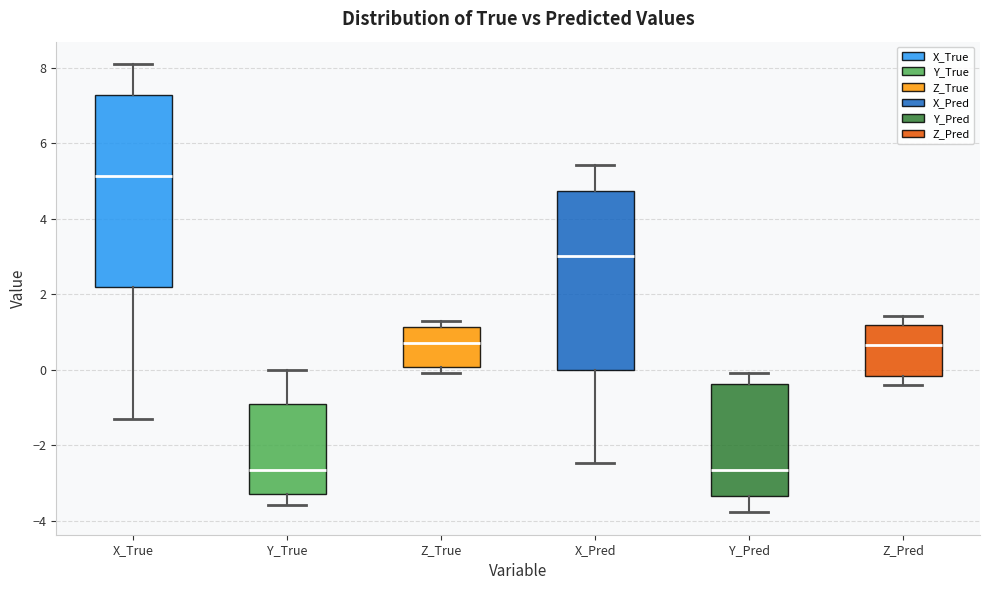

Where is the lower edge of the box for Z_True on the y-axis? The values are not printed on the chart, so give them approximately, as read against the axis.

0.0